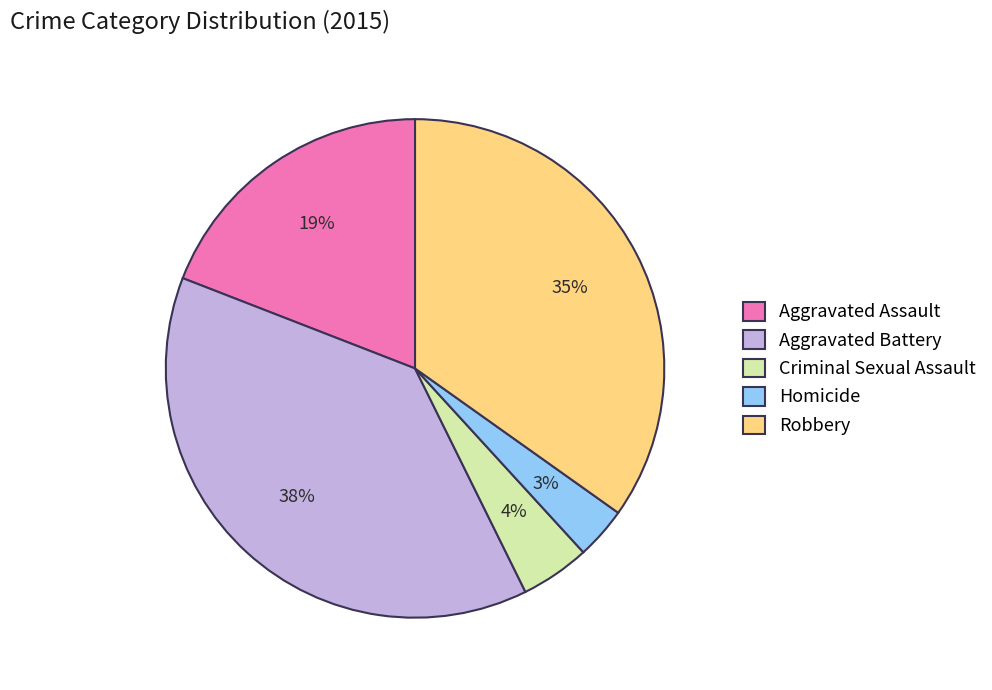

To the nearest percent, what percentage of the pie is Aggravated Assault?

19%